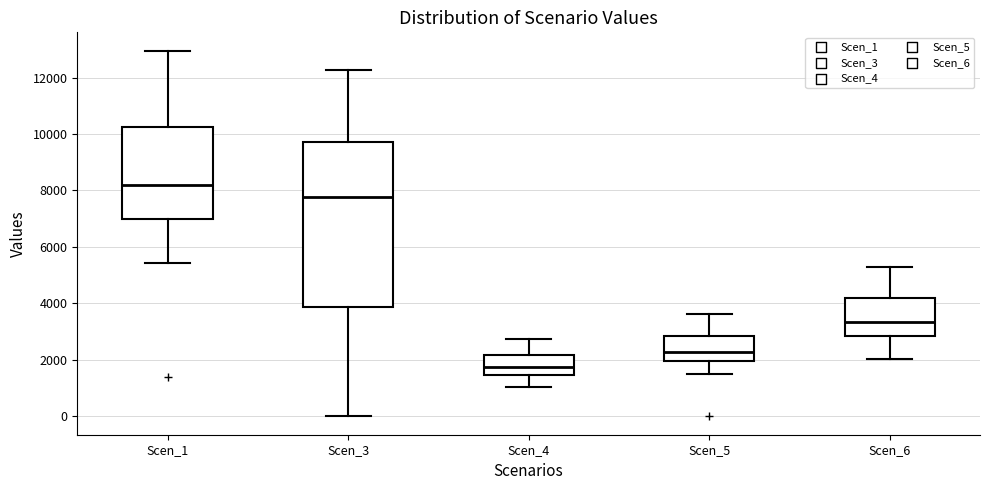

Reading left to right, transcribe this box plot: for each box, give where its median line is, the range the box spans, and where its two whiskers end, as read against the y-axis. The values are not printed on the chart, so give them approximately, as read against the axis.

Scen_1: median 8200, box 7000 to 10200, whiskers 5400 to 13000
Scen_3: median 7800, box 3800 to 9800, whiskers 0 to 12200
Scen_4: median 1800, box 1400 to 2200, whiskers 1000 to 2800
Scen_5: median 2200, box 2000 to 2800, whiskers 1600 to 3600
Scen_6: median 3400, box 2800 to 4200, whiskers 2000 to 5200